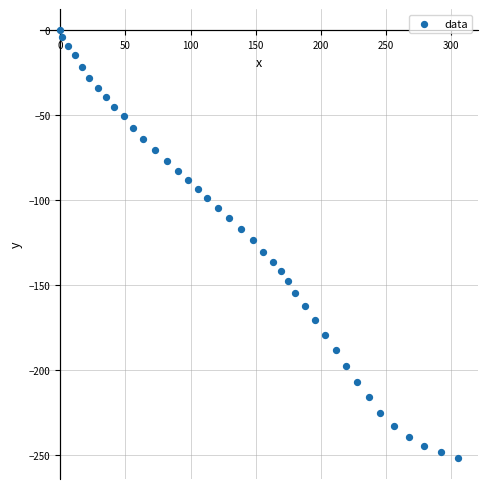

What is the range of X values (max minus min)?

305.0